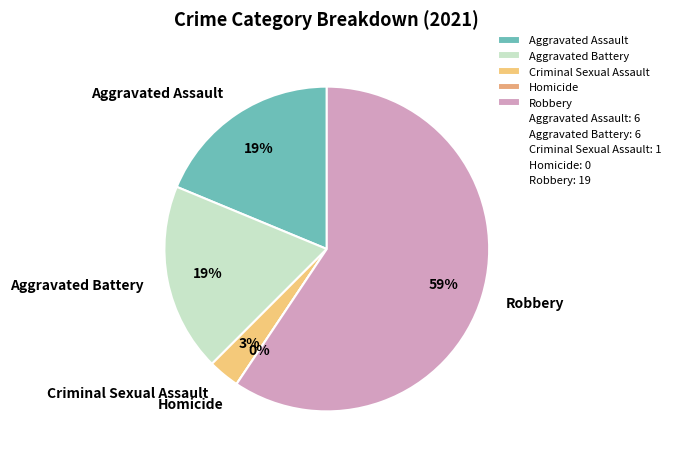

What is the ratio of the value at Robbery to the value at Criminal Sexual Assault?

19.0